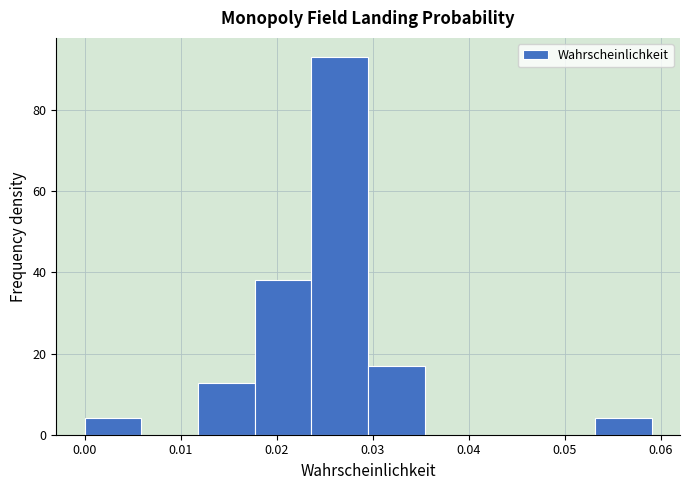

Over which range of the x-axis is the bar tallest?

0.024 to 0.030